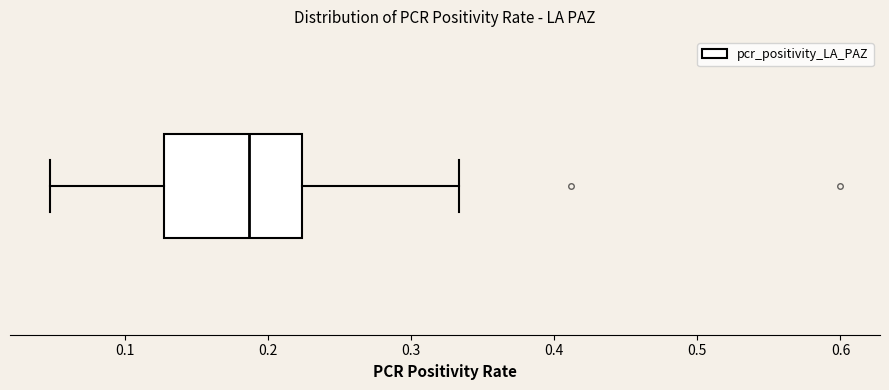

Read this box plot against the x-axis: the position of the median line, the range covered by the box, and the ends of both whiskers. The values are not printed on the chart, so give them approximately, as read against the axis.

median 0.19, box 0.13 to 0.22, whiskers 0.05 to 0.33